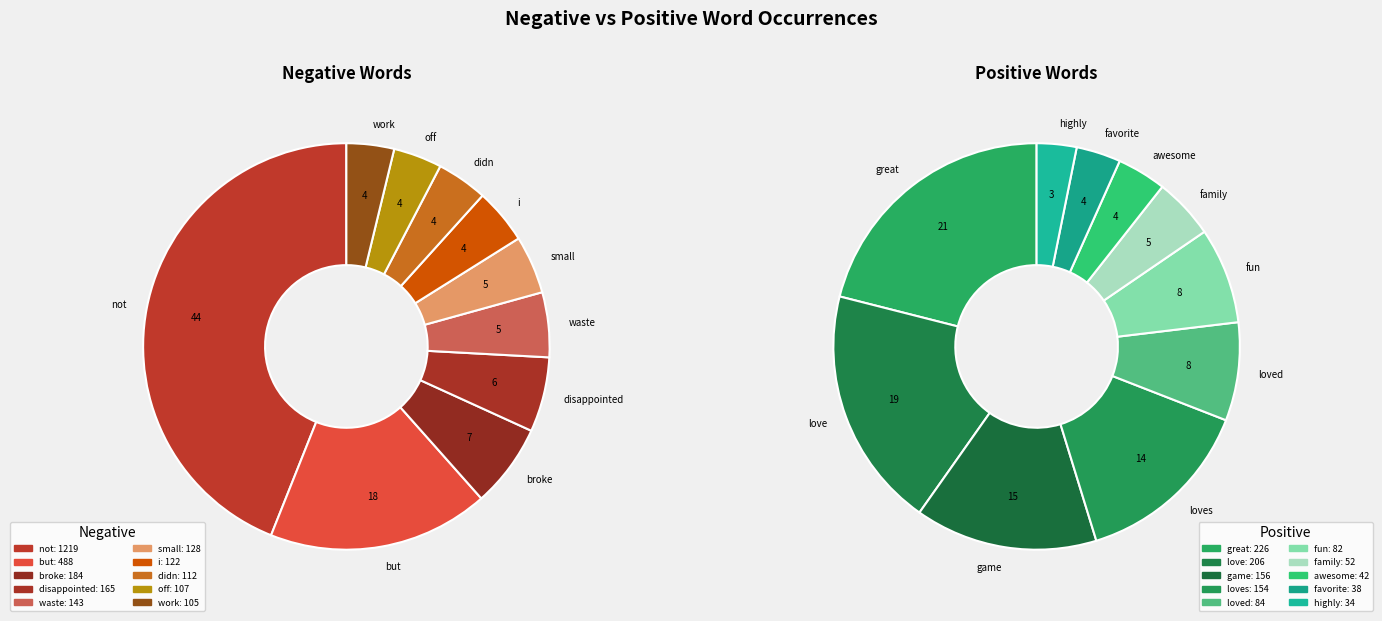

To the nearest percent, what is the difference between the largest and smallest slice percentages?

40%